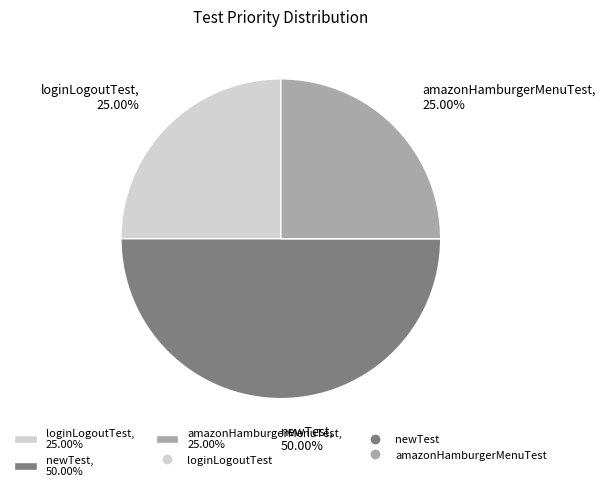

Which category has the biggest portion of the pie?

newTest